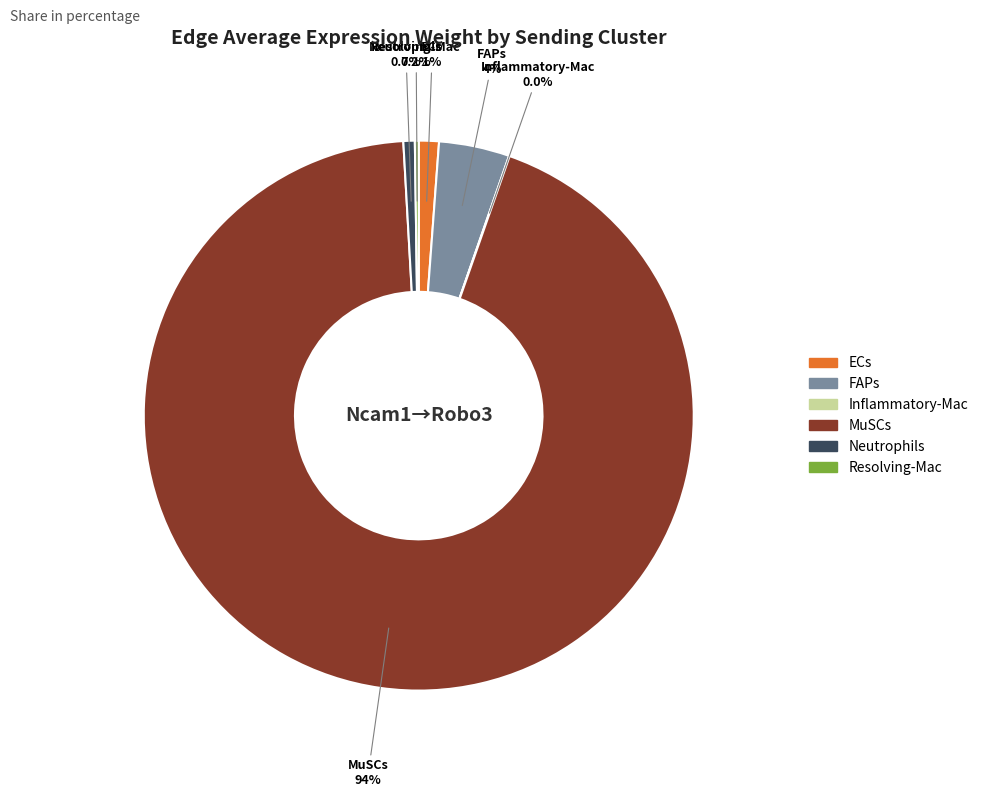

What percentage do FAPs and MuSCs together represent?

97.9%